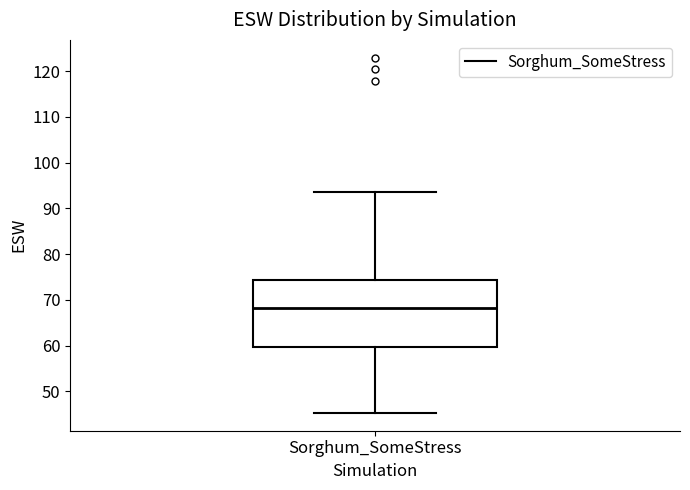

Transcribe this box plot: give where the median line is, the range the box spans, and where the two whiskers end, as read against the y-axis. The values are not printed on the chart, so give them approximately, as read against the axis.

median 68, box 60 to 74, whiskers 45 to 93